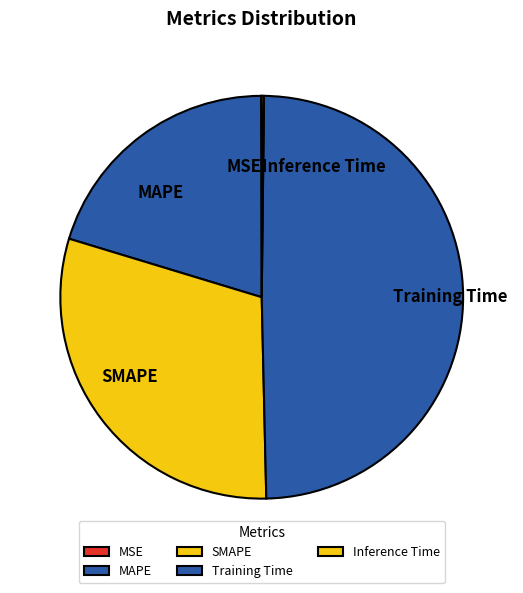

Combined, do MAPE and Training Time account for over 50%?

Yes